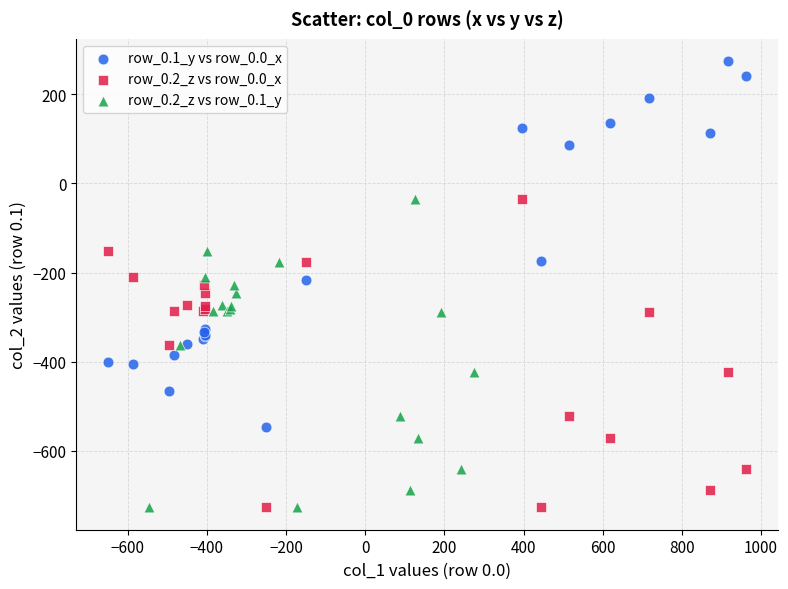

Which series reaches the maximum Y coordinate?

row_0.1_y vs row_0.0_x